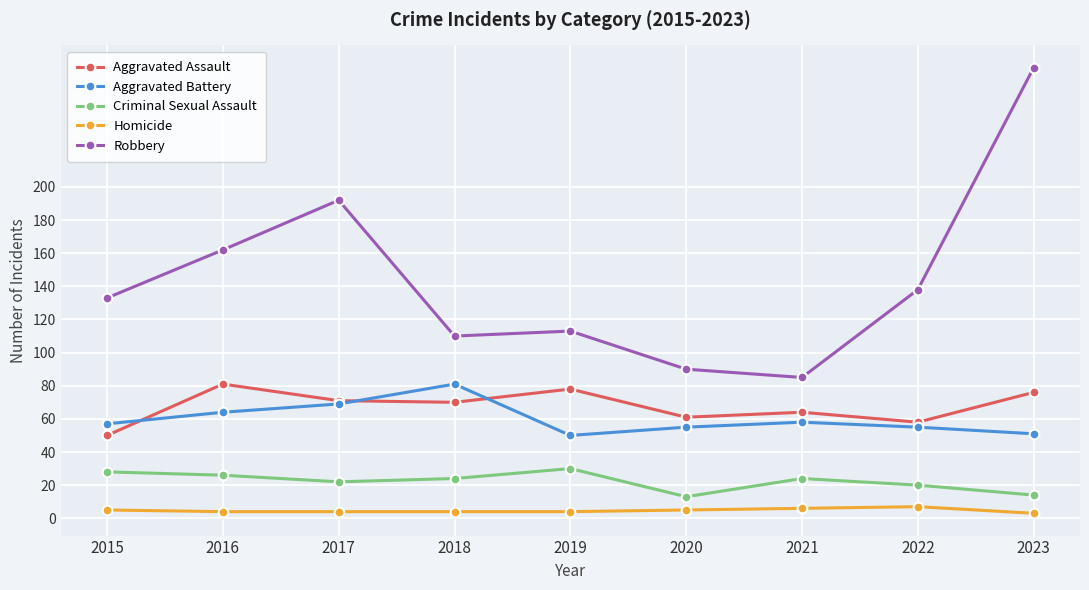

Which category has the highest value in the Aggravated Assault series?

2016